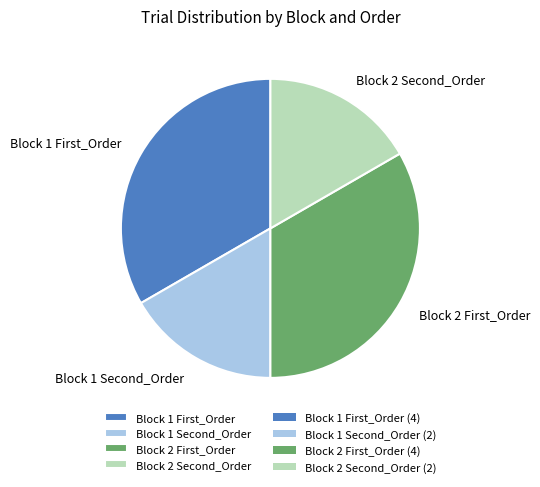

Is there any slice that represents more than half of the pie?

No